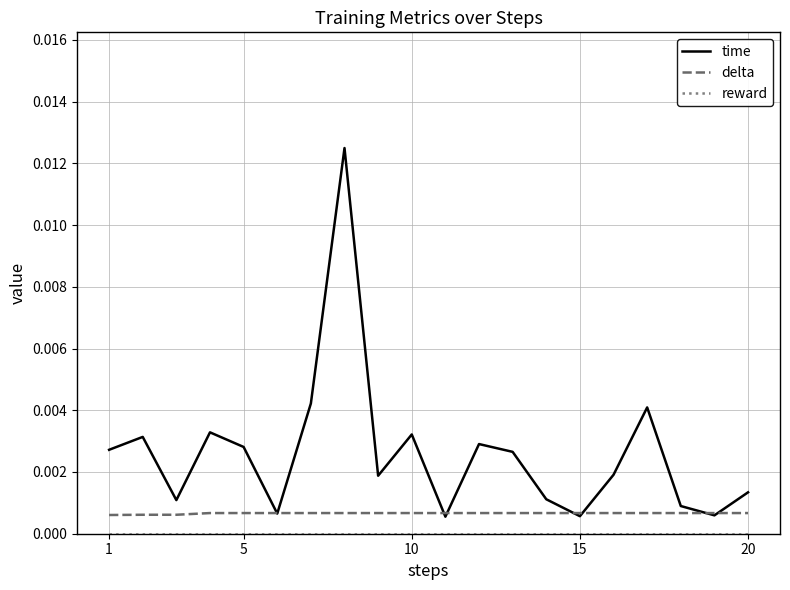

Count the number of categories in the chart.

20